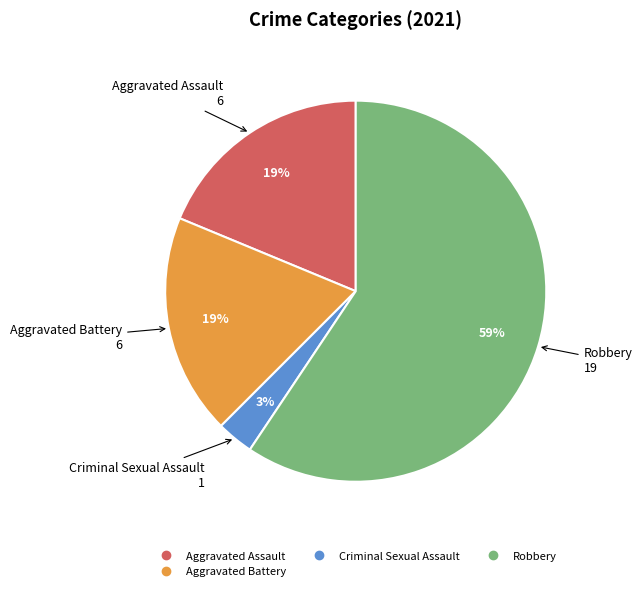

To the nearest percent, what is the average slice percentage?

25%